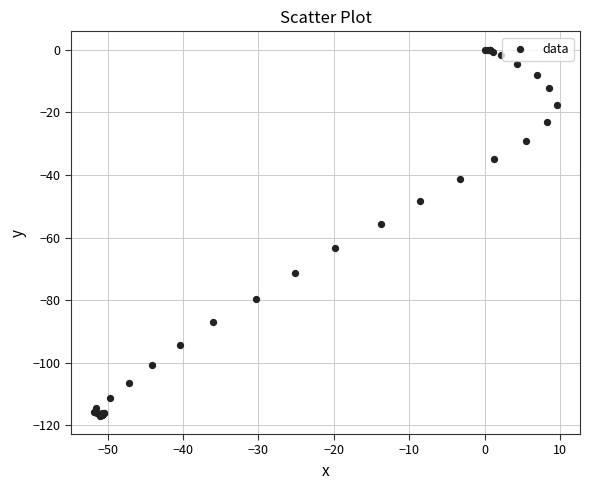

What Y value in the scatter plot is closest to -58?

-55.7